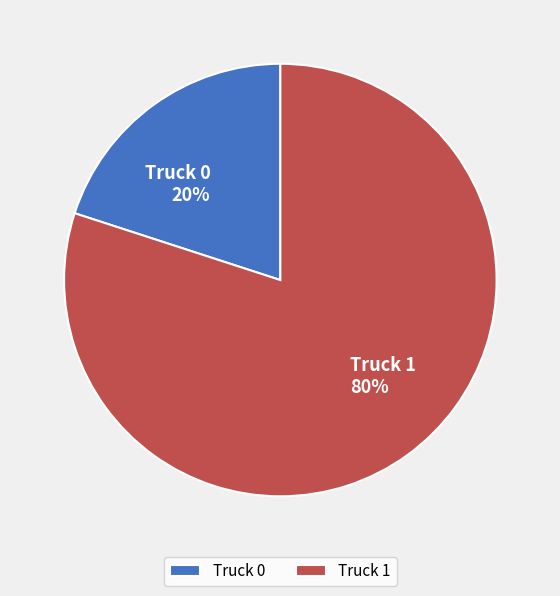

What is the ratio of the value at Truck 1 to the value at Truck 0?

4.0